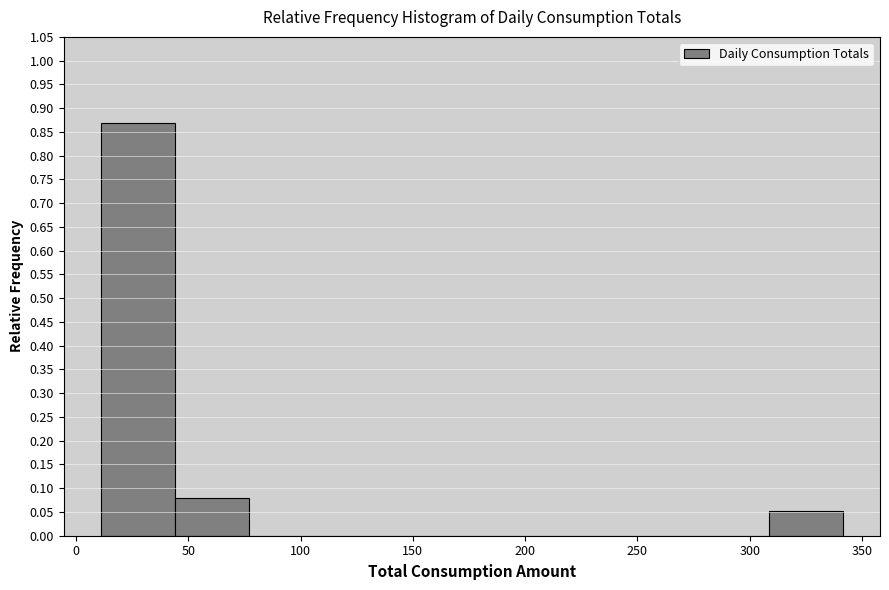

Reading left to right, transcribe this chart: for each bar, give the range it covers on the x-axis and its height. Neither the bar edges nor the heights are printed on the chart, so give them approximately, as read against the axes.

10 to 45: 0.870
45 to 75: 0.080
75 to 110: 0
110 to 145: 0
145 to 175: 0
175 to 210: 0
210 to 240: 0
240 to 275: 0
275 to 310: 0
310 to 340: 0.055